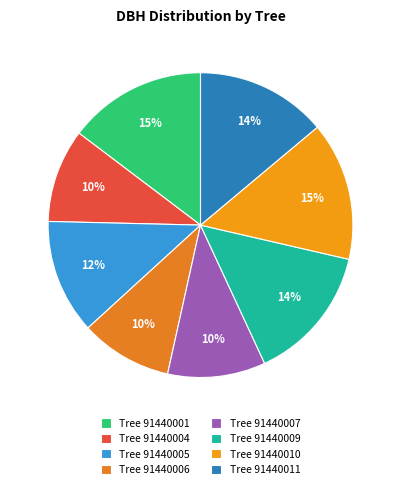

To the nearest percent, what is the average slice percentage?

12%